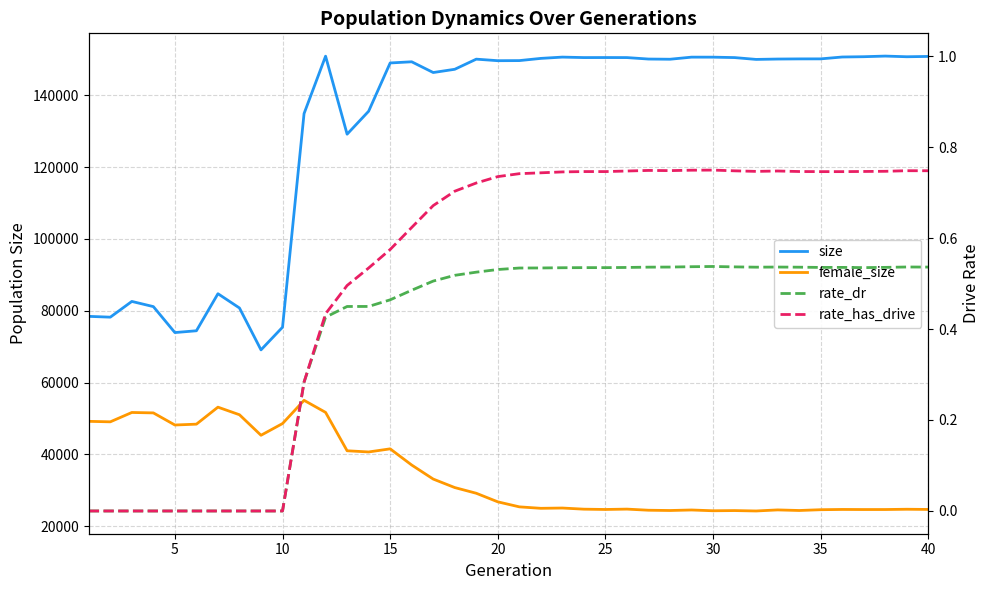

True or false: size and female_size cross at least once.

False